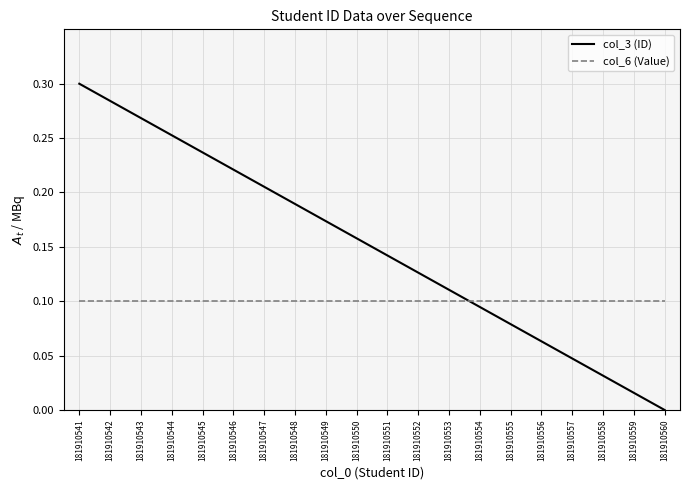

Does the chart display data point markers on the line(s)?

No